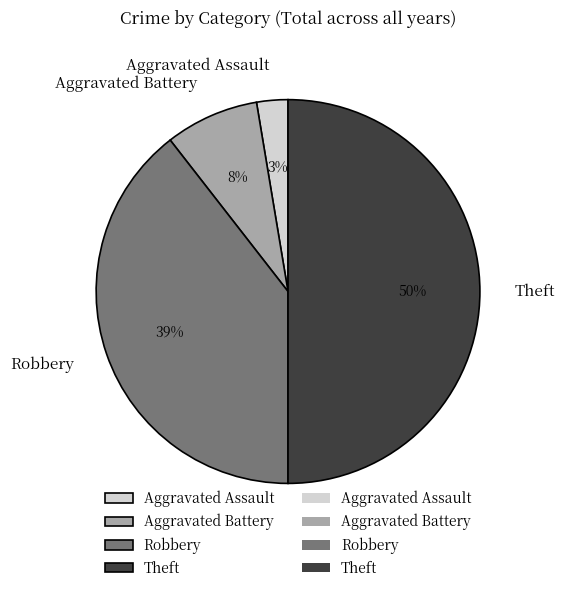

Which slice represents more than half of the pie?

Theft